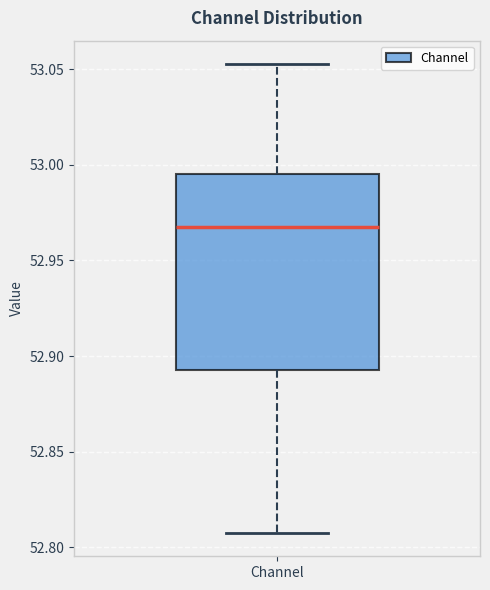

Read this box plot against the y-axis: the position of the median line, the range covered by the box, and the ends of both whiskers. The values are not printed on the chart, so give them approximately, as read against the axis.

median 52.965, box 52.890 to 52.995, whiskers 52.810 to 53.055